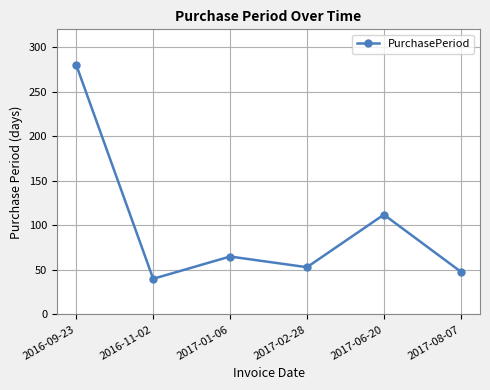

The value at 2016-09-23 is 280. True or false?

True